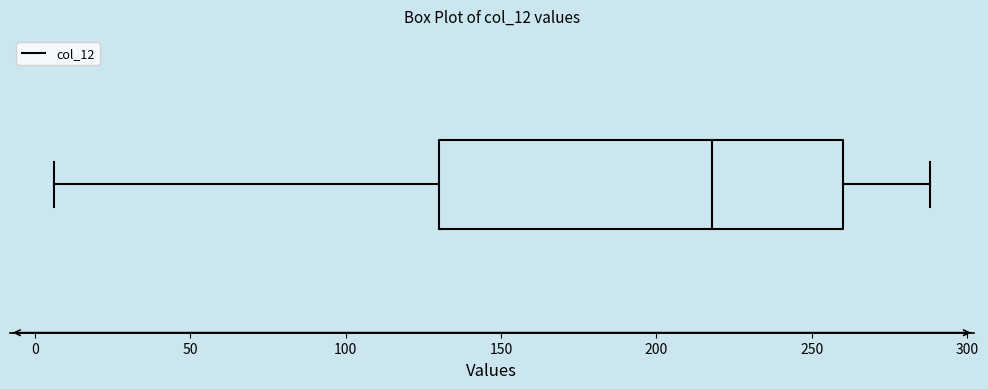

Transcribe this box plot: give where the median line is, the range the box spans, and where the two whiskers end, as read against the x-axis. The values are not printed on the chart, so give them approximately, as read against the axis.

median 220, box 130 to 260, whiskers 5 to 290